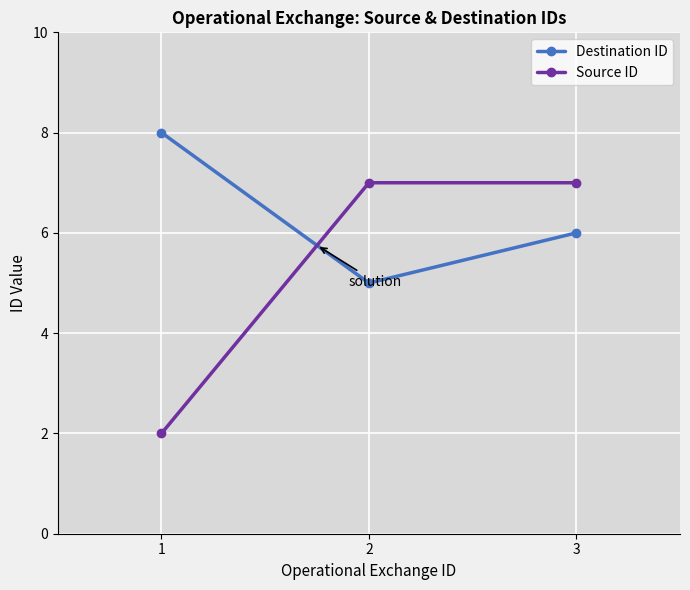

Reading left to right, list all the values displayed in this chart.

Destination ID: 8	5	6
Source ID: 2	7	7